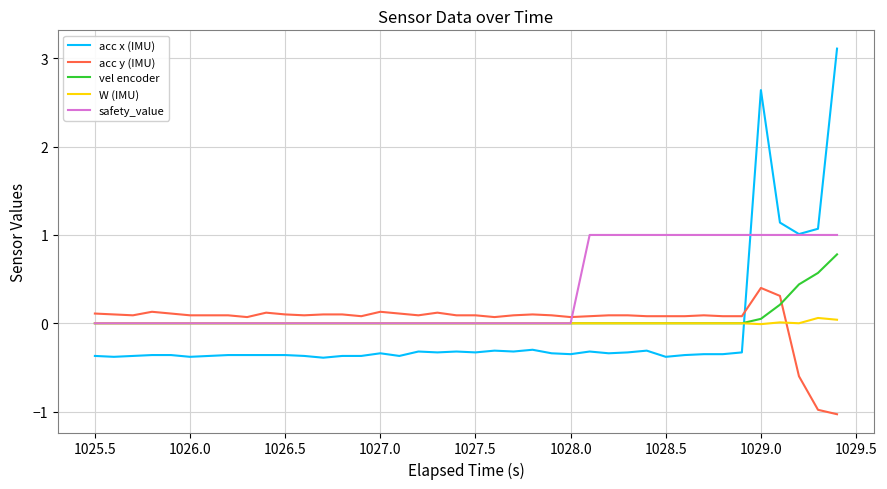

Which series has the largest total across all categories?

safety_value